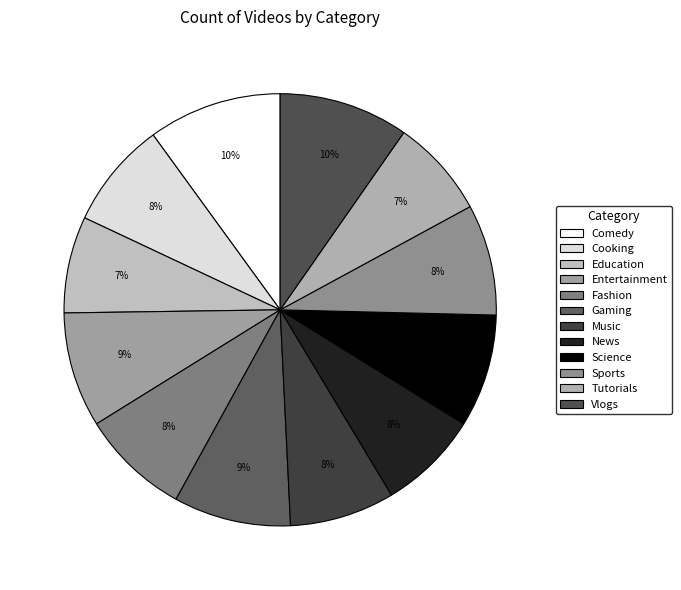

True or false: News accounts for 13% of the total.

False